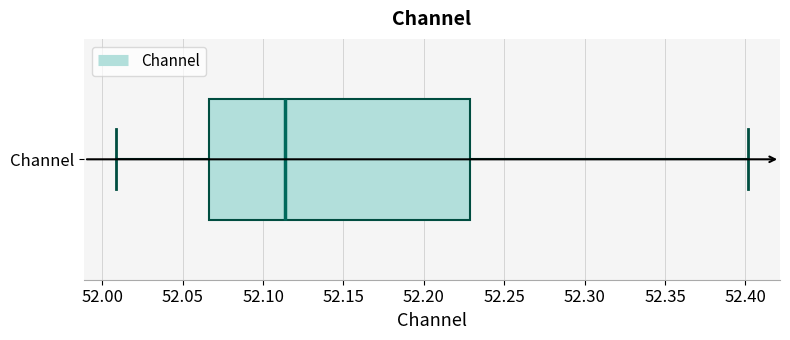

Read this box plot against the x-axis: the position of the median line, the range covered by the box, and the ends of both whiskers. The values are not printed on the chart, so give them approximately, as read against the axis.

median 52.115, box 52.065 to 52.230, whiskers 52.010 to 52.400